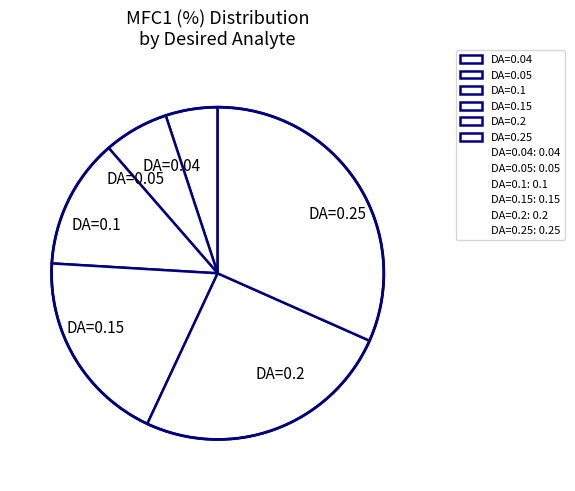

True or false: DA=0.25 accounts for 39% of the total.

False